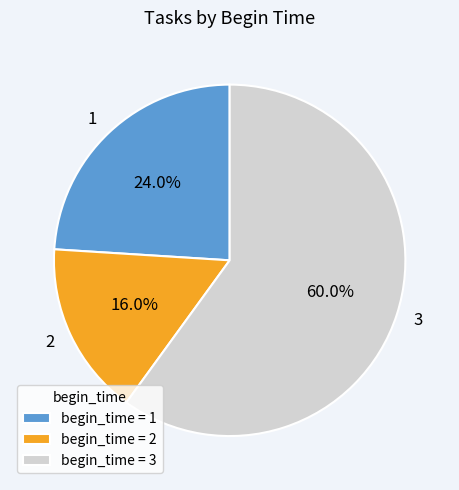

To the nearest percent, what is the difference between the largest and smallest slice percentages?

44%